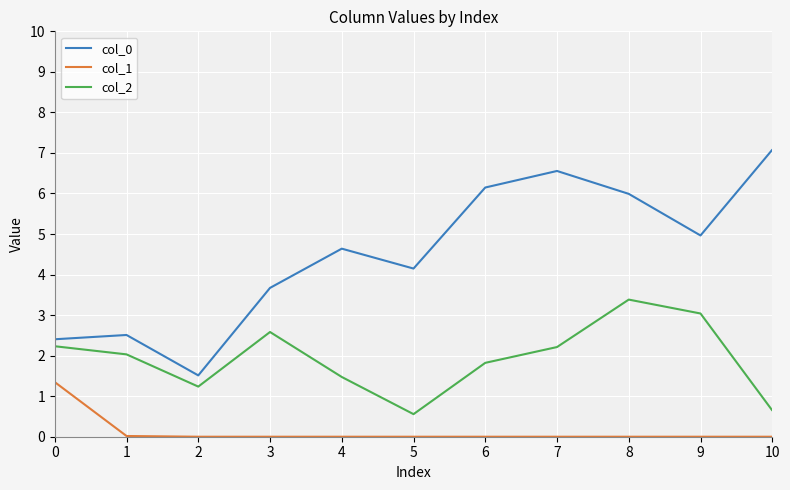

What is the maximum value shown in the chart?

8.5